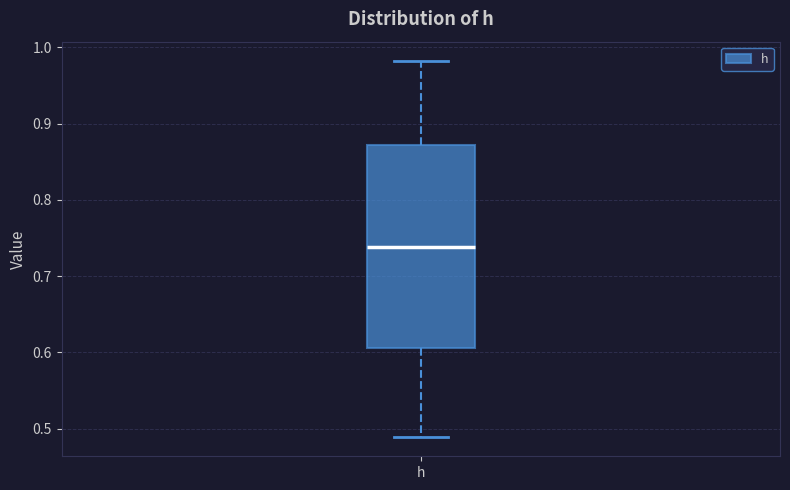

Read this box plot against the y-axis: the position of the median line, the range covered by the box, and the ends of both whiskers. The values are not printed on the chart, so give them approximately, as read against the axis.

median 0.74, box 0.61 to 0.87, whiskers 0.49 to 0.98